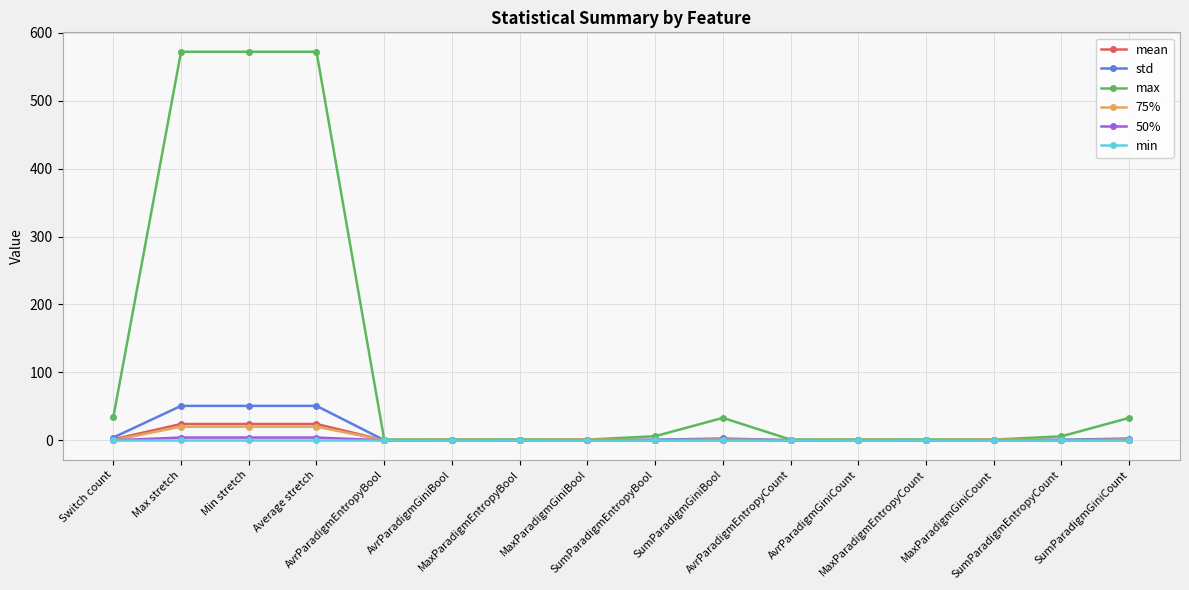

What is the greatest value displayed?

572.0